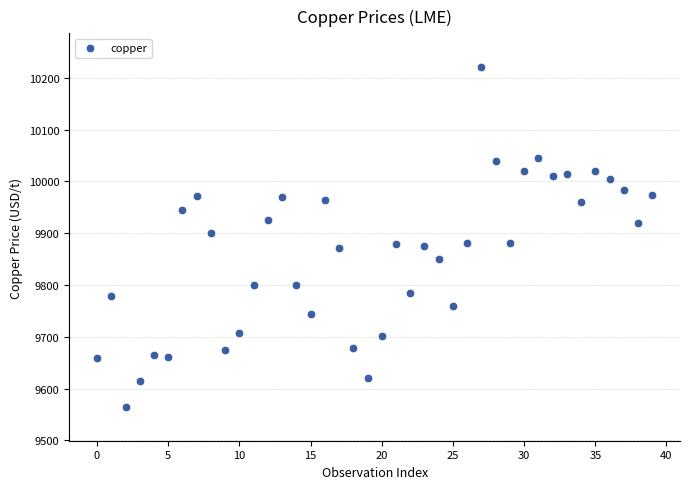

What is the range of Y values (max minus min)?

655.5